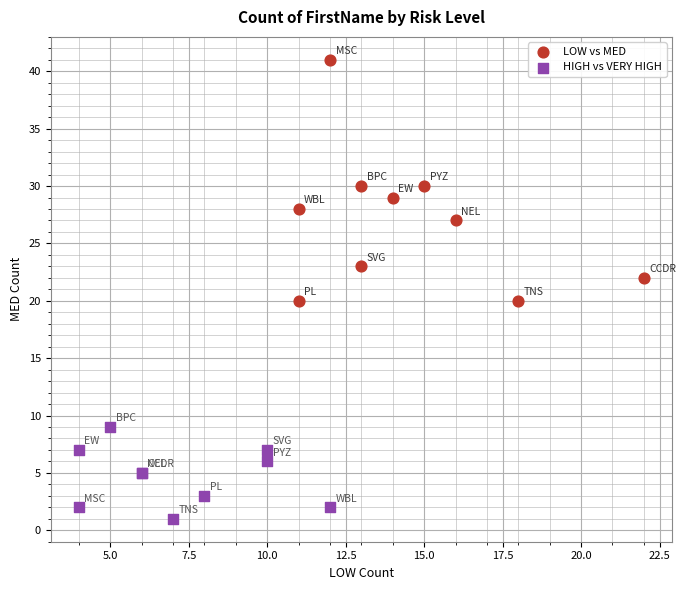

Which series contains the lowest Y value?

HIGH vs VERY HIGH